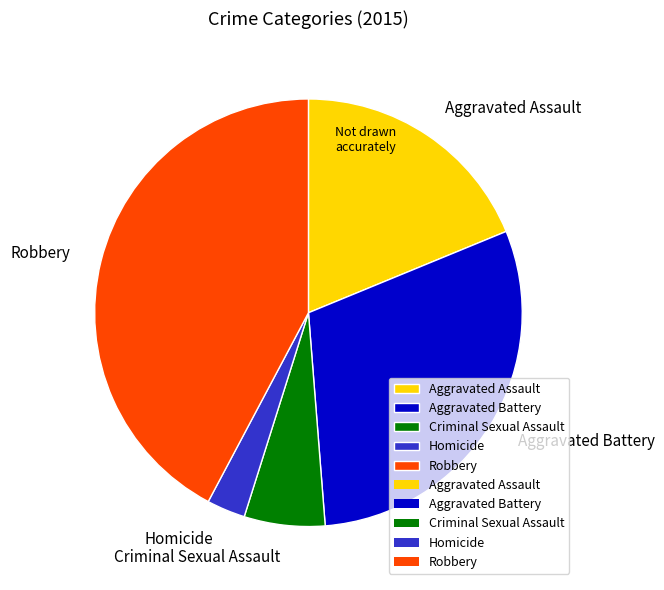

Is the sum of Aggravated Battery and Aggravated Assault greater than half?

No